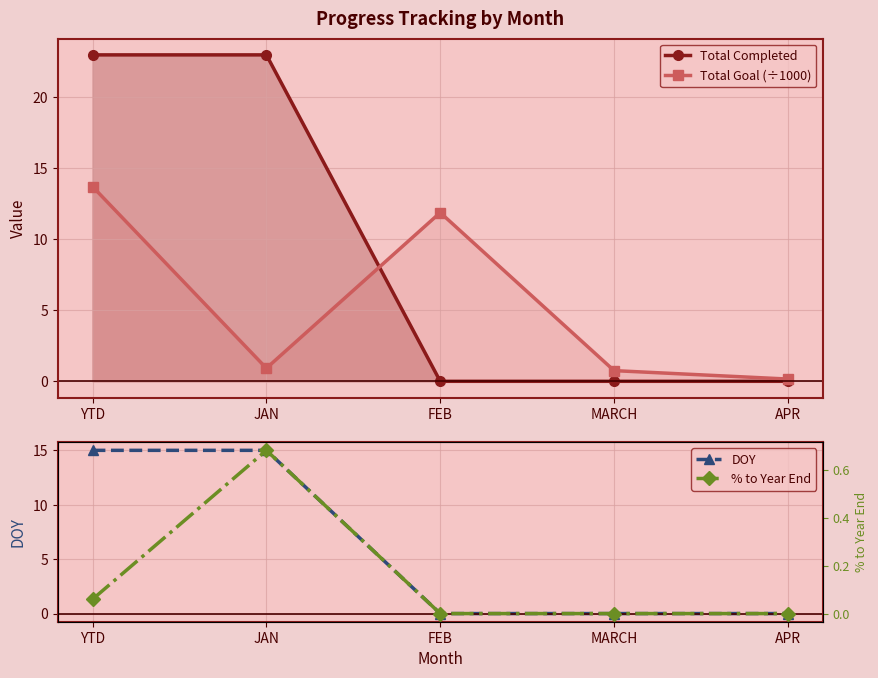

At which category is the sum across all series the highest?

YTD